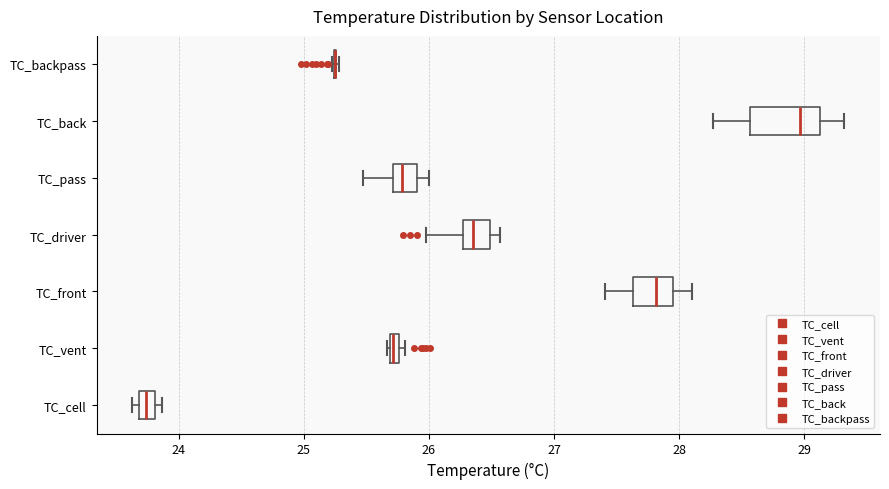

Comparing the boxes themselves (not the whiskers), which one is the widest?

TC_back